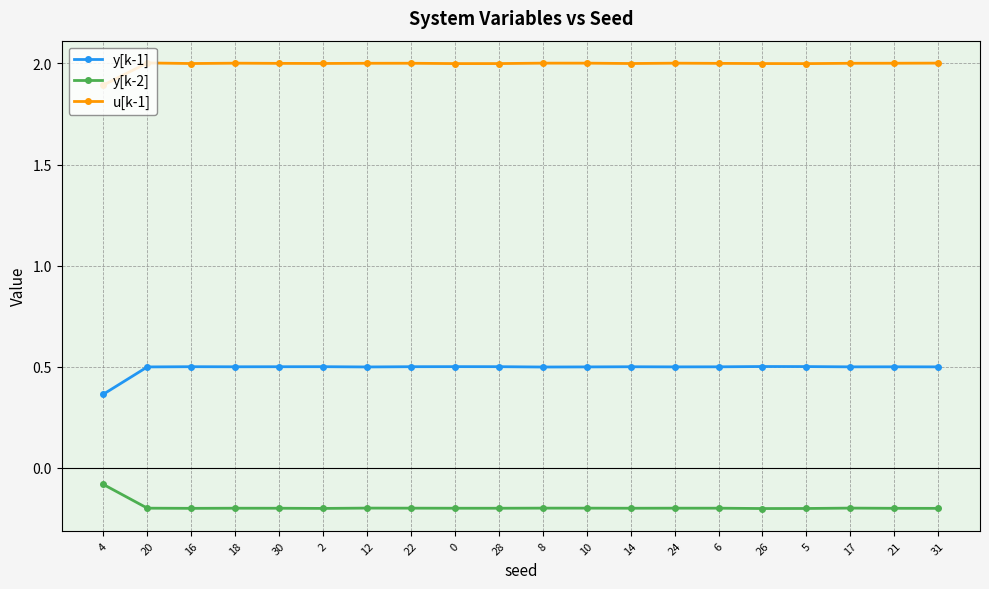

What is the greatest value displayed?

2.0